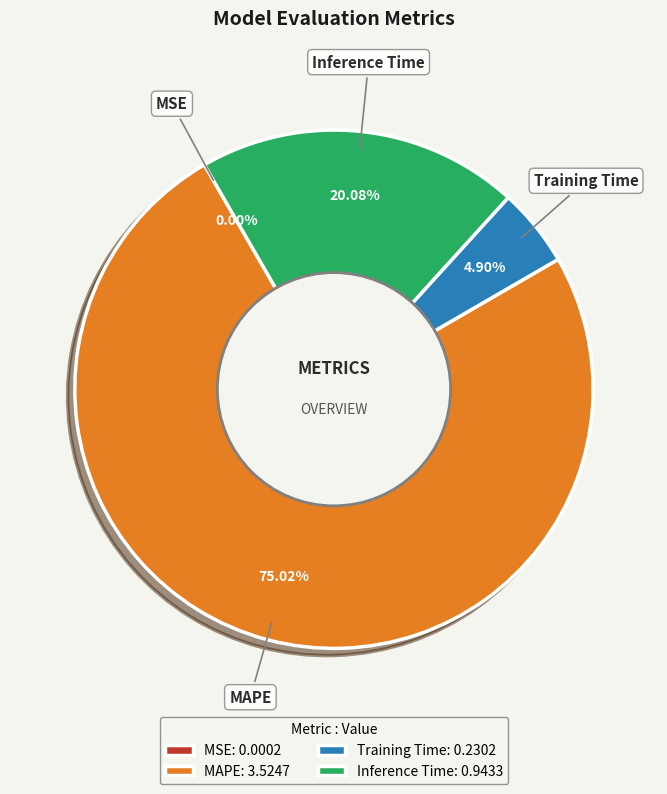

Approximately how many times larger is the value at Inference Time: 0.9433 compared to MAPE: 3.5247?

0.3